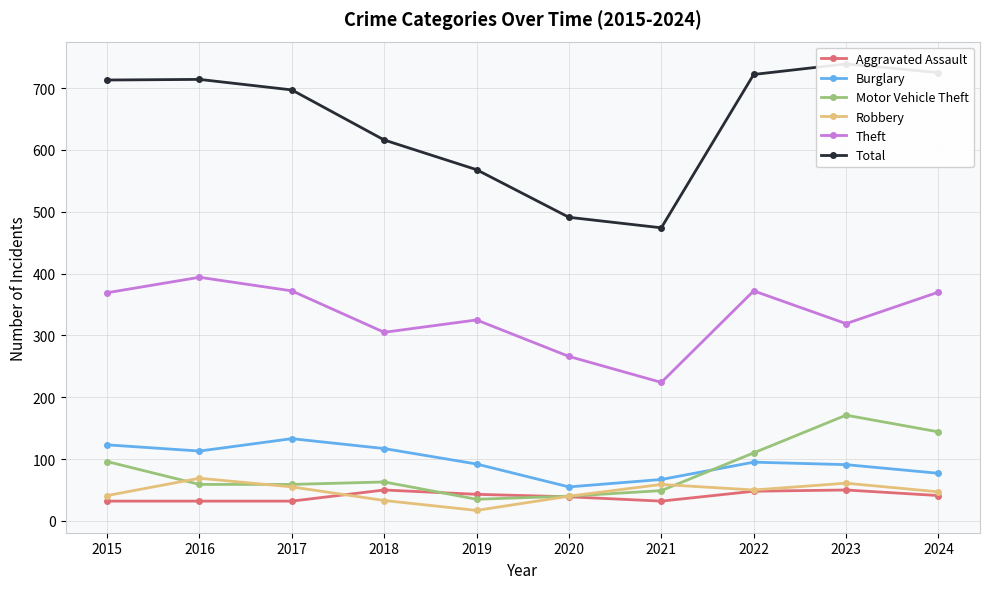

Reading left to right, extract all data points from this chart.

Aggravated Assault: 32	32	32	50	43	39	32	48	50	41
Burglary: 123	113	133	117	92	55	67	95	91	77
Motor Vehicle Theft: 96	59	59	63	35	40	49	110	171	144
Robbery: 41	69	55	33	17	40	59	50	61	47
Theft: 369	394	372	305	325	266	224	372	319	370
Total: 713	714	697	616	568	491	474	722	739	725